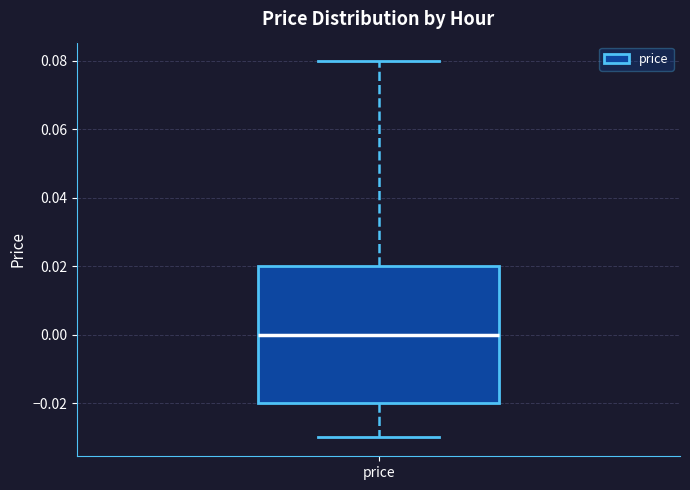

Where does the lower whisker of the box for price end on the y-axis? The values are not printed on the chart, so give them approximately, as read against the axis.

-0.03